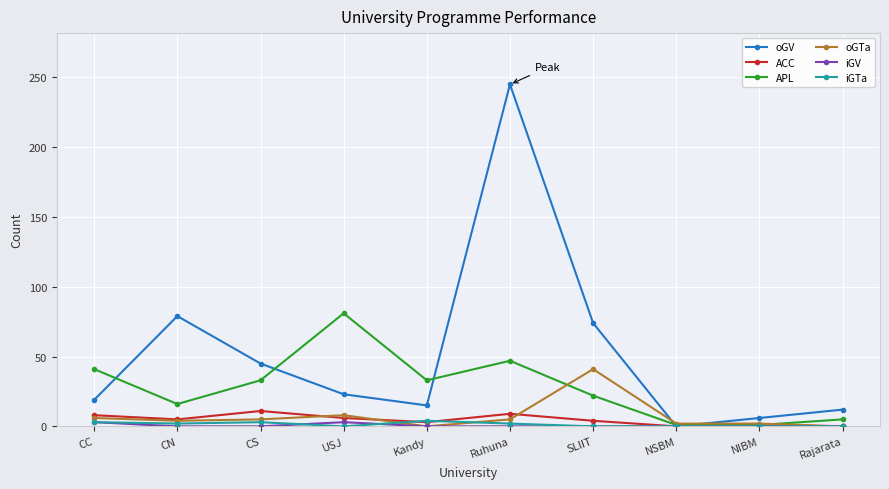

At which category is the sum across all series the highest?

Ruhuna